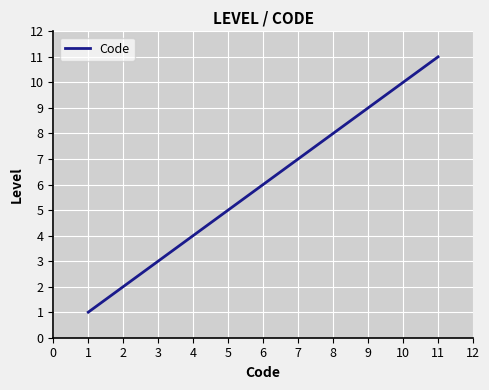

What is the ratio of the value at 2 to the value at 3?

0.7